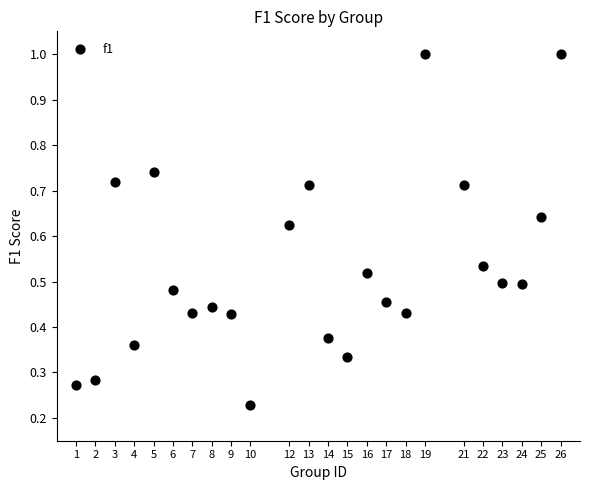

What is the range of X values (max minus min)?

25.0